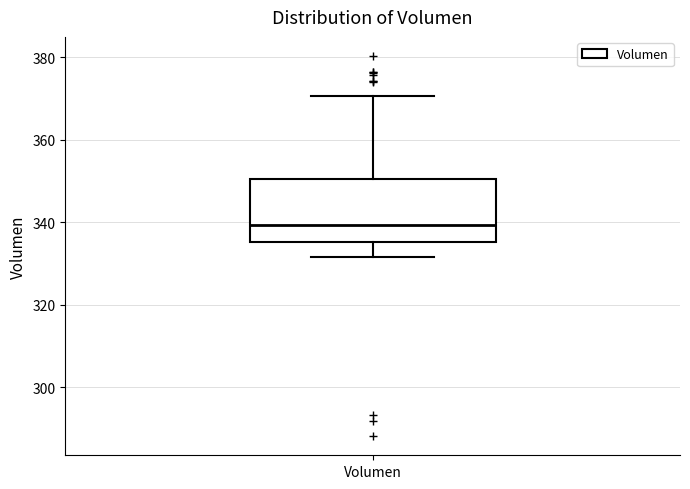

Transcribe this box plot: give where the median line is, the range the box spans, and where the two whiskers end, as read against the y-axis. The values are not printed on the chart, so give them approximately, as read against the axis.

median 340, box 336 to 350, whiskers 332 to 370